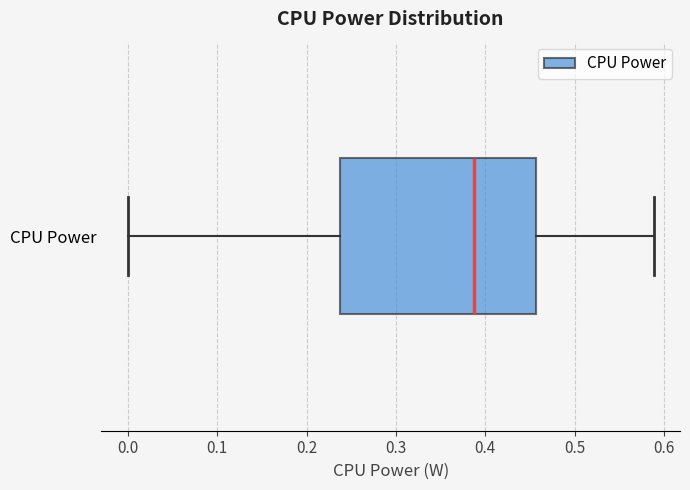

Transcribe this box plot: give where the median line is, the range the box spans, and where the two whiskers end, as read against the x-axis. The values are not printed on the chart, so give them approximately, as read against the axis.

median 0.39, box 0.24 to 0.46, whiskers 0.00 to 0.59